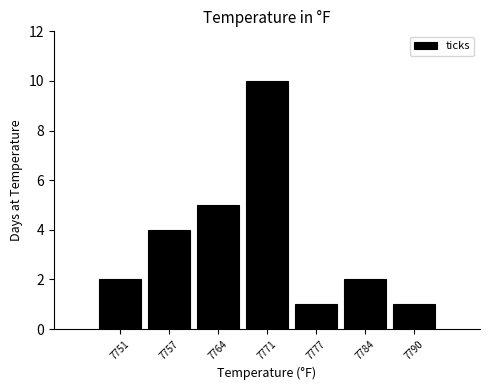

Reading left to right, what are all the values shown in this chart?

7751=2	7757=4	7764=5	7771=10	7777=1	7784=2	7790=1